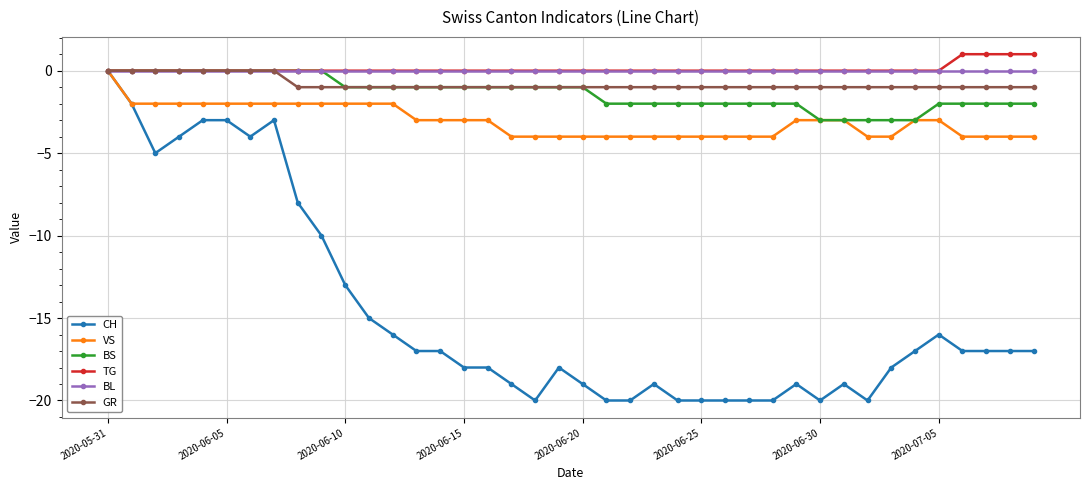

What is the minimum value shown in the chart?

-20